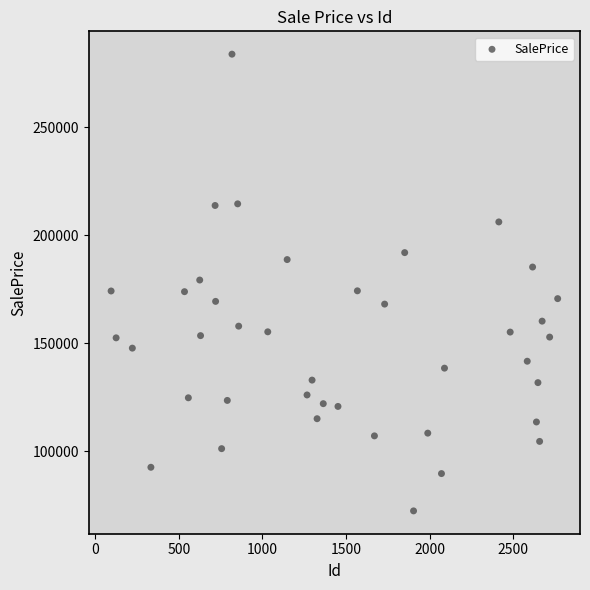

What is the range of Y values (max minus min)?

211656.1